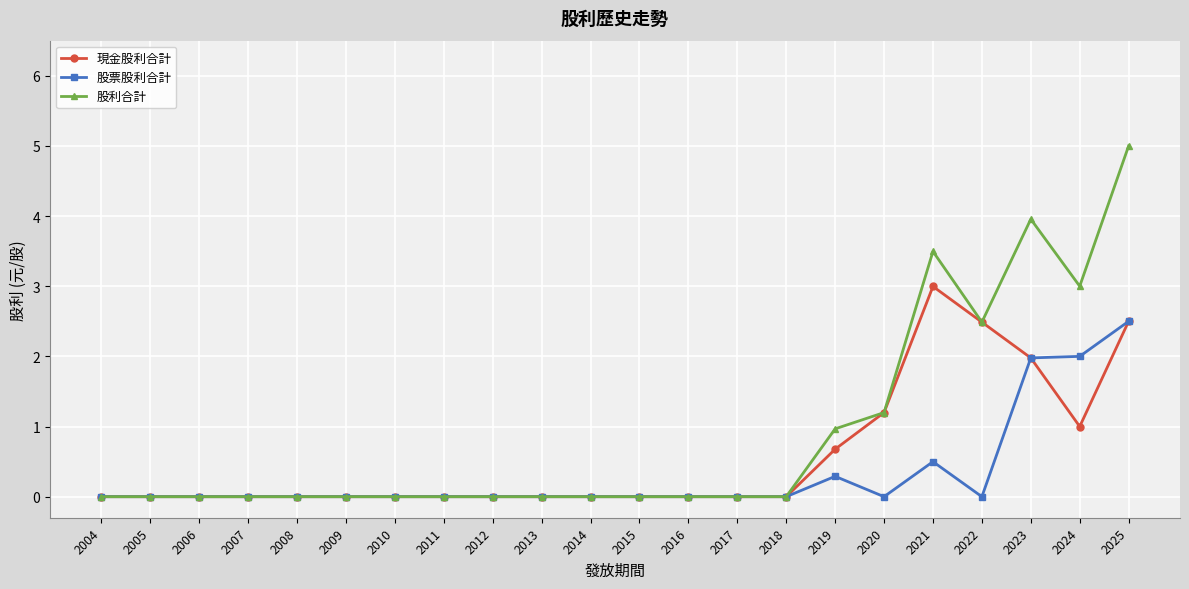

What is the value of the 股利合計 point at the 17th from the left?

1.2